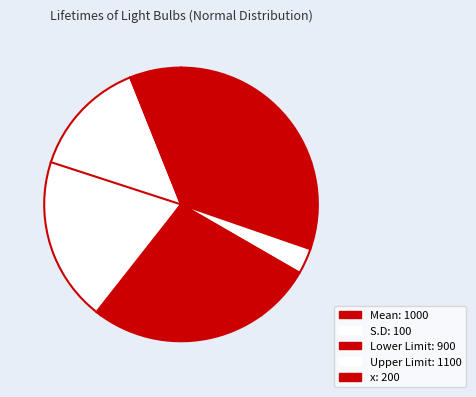

True or false: Mean accounts for 40% of the total.

False